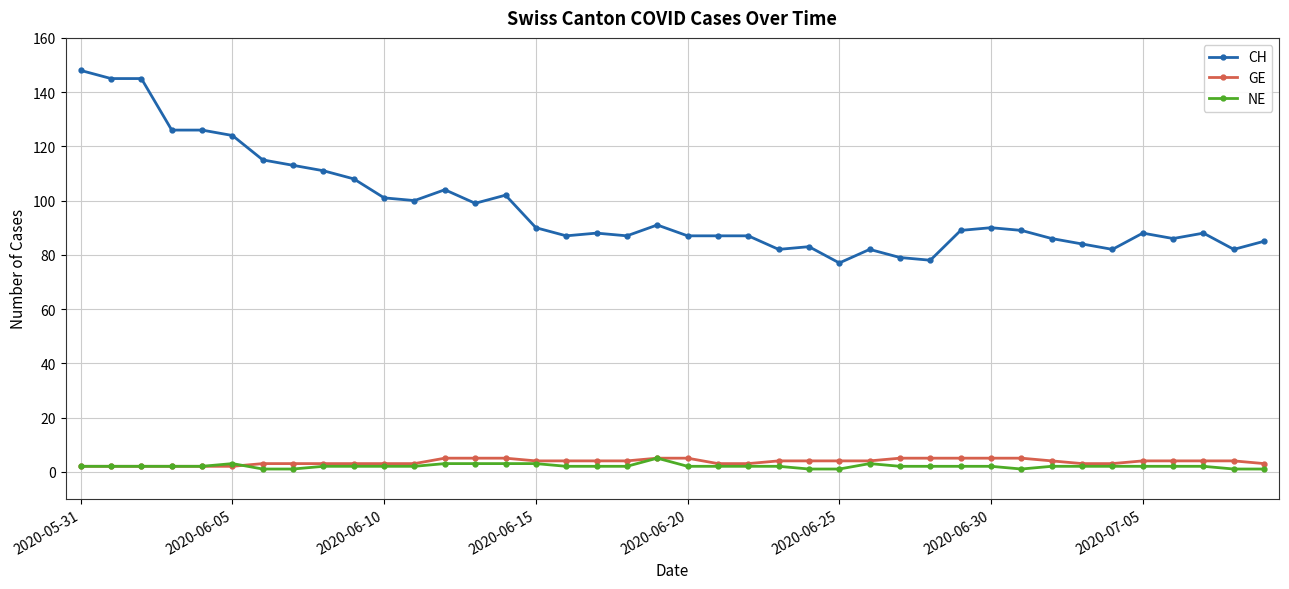

True or false: CH and NE intersect in this chart.

False